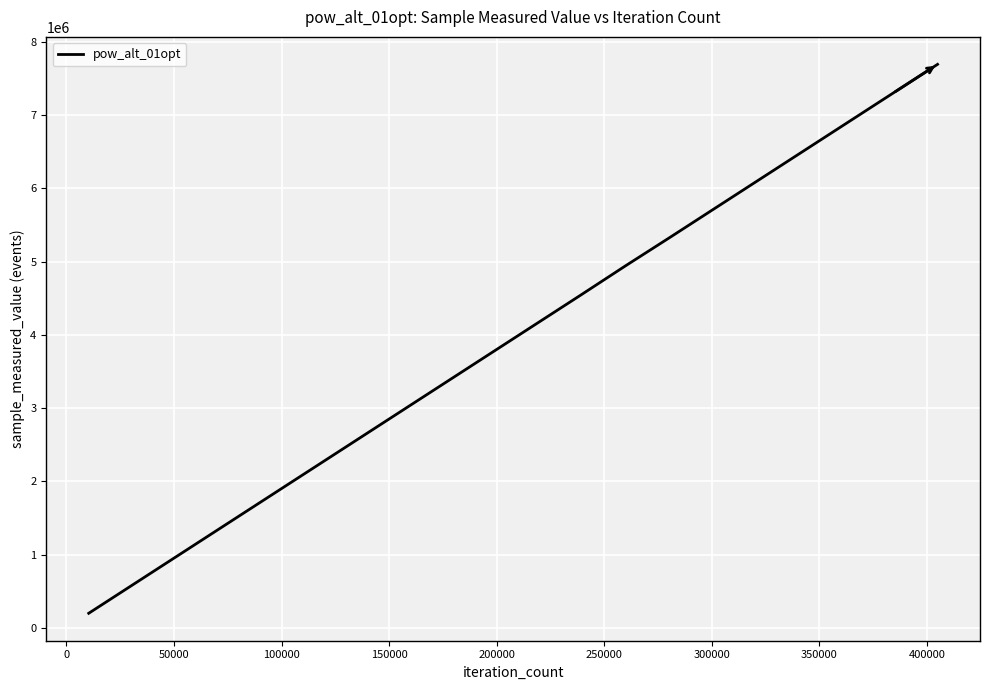

What is the smallest value displayed?

198322